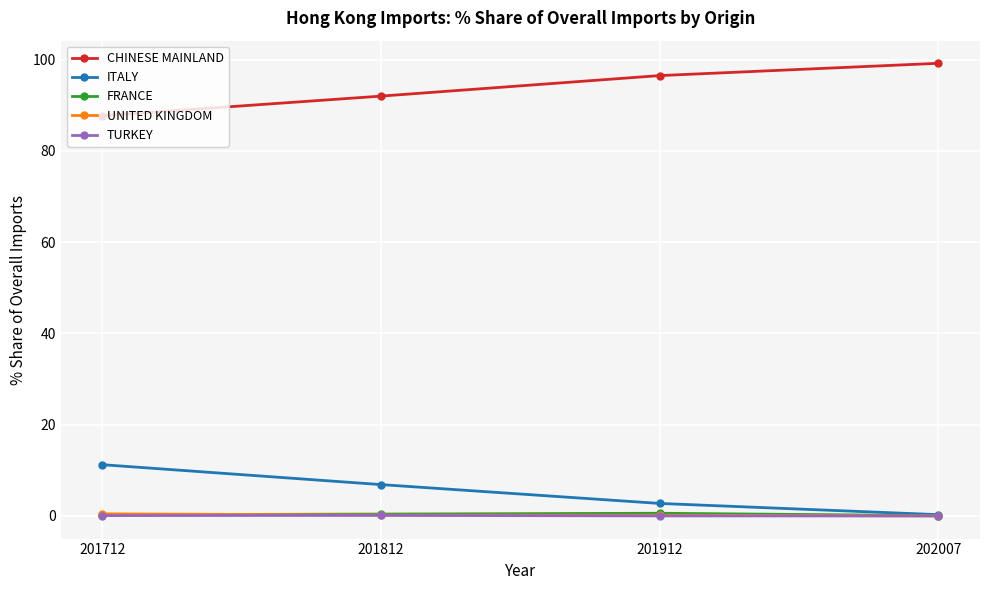

The value of ITALY at 201712 is 11.2. True or false?

True